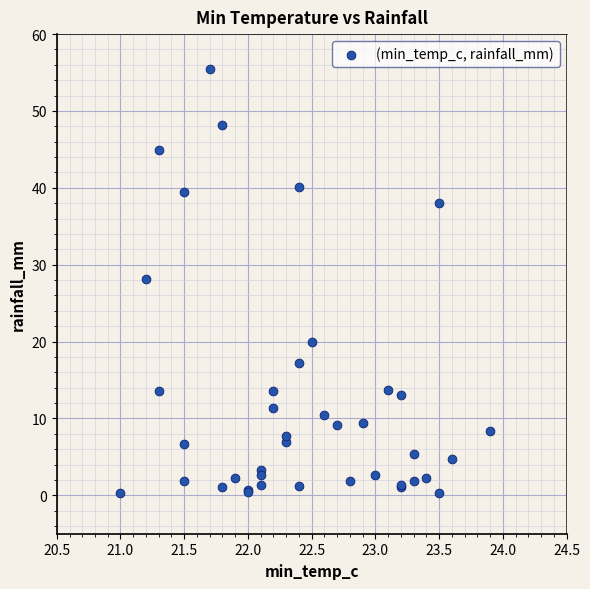

What Y value in the scatter plot is closest to 27?

28.1